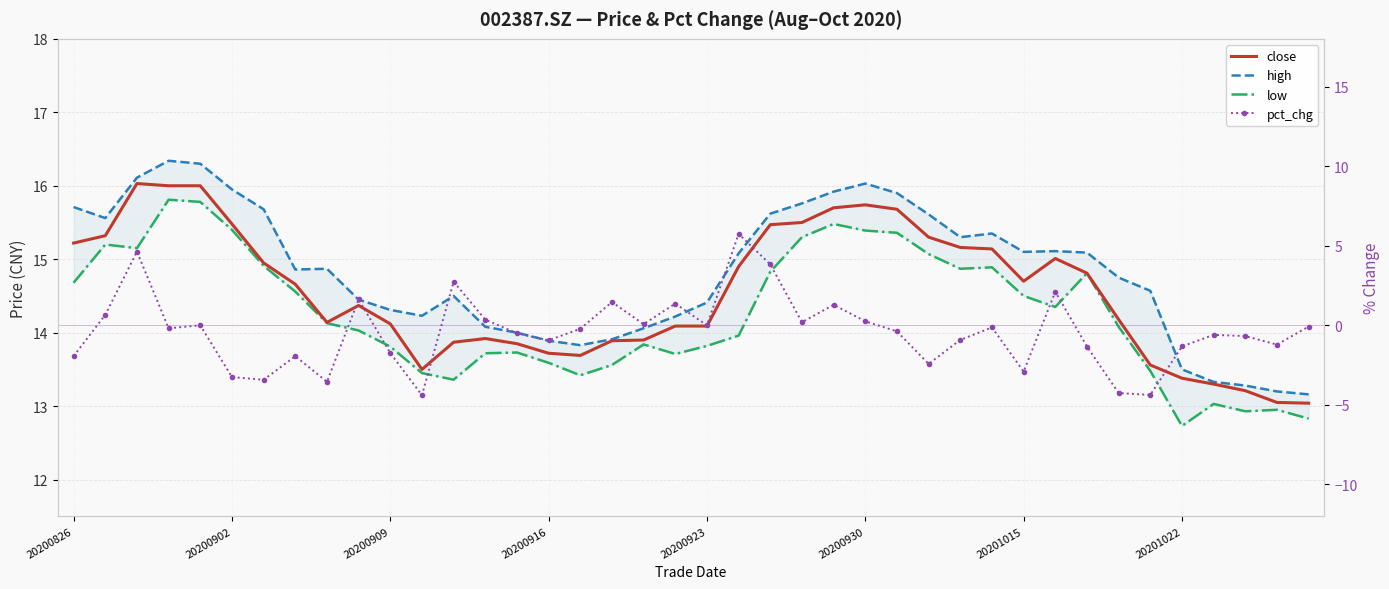

What is the average value of the low series?

14.3